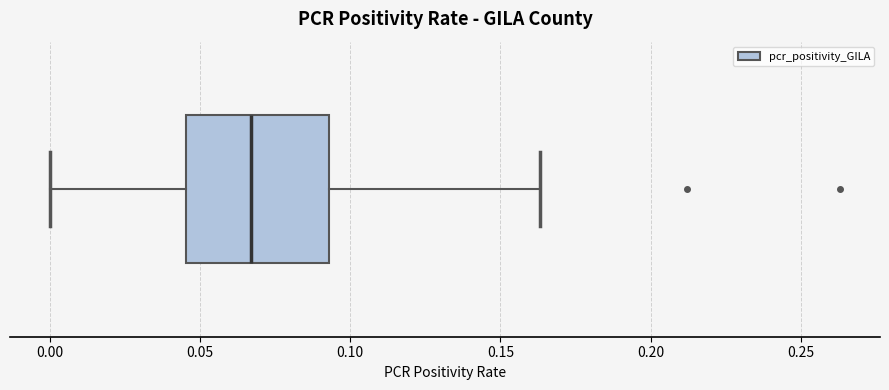

Transcribe this box plot: give where the median line is, the range the box spans, and where the two whiskers end, as read against the x-axis. The values are not printed on the chart, so give them approximately, as read against the axis.

median 0.065, box 0.045 to 0.095, whiskers 0.000 to 0.165